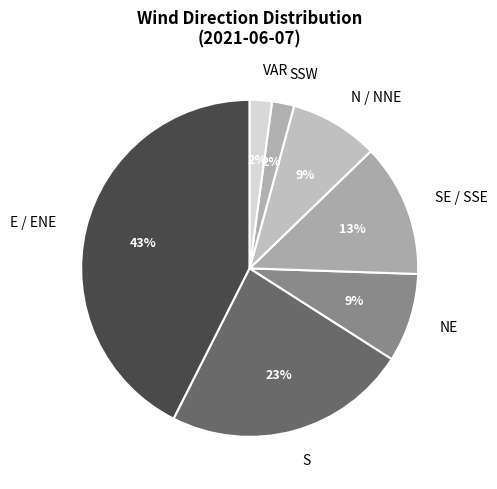

Do SSW and SE / SSE together represent more than half of the pie?

No